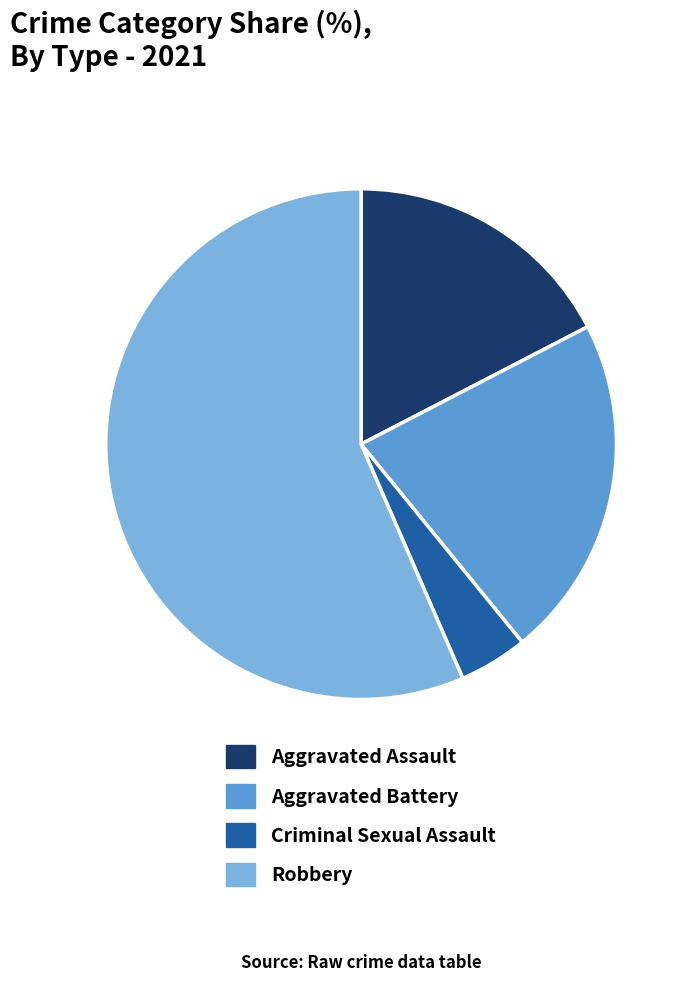

Between Aggravated Assault and Robbery, which is larger?

Robbery